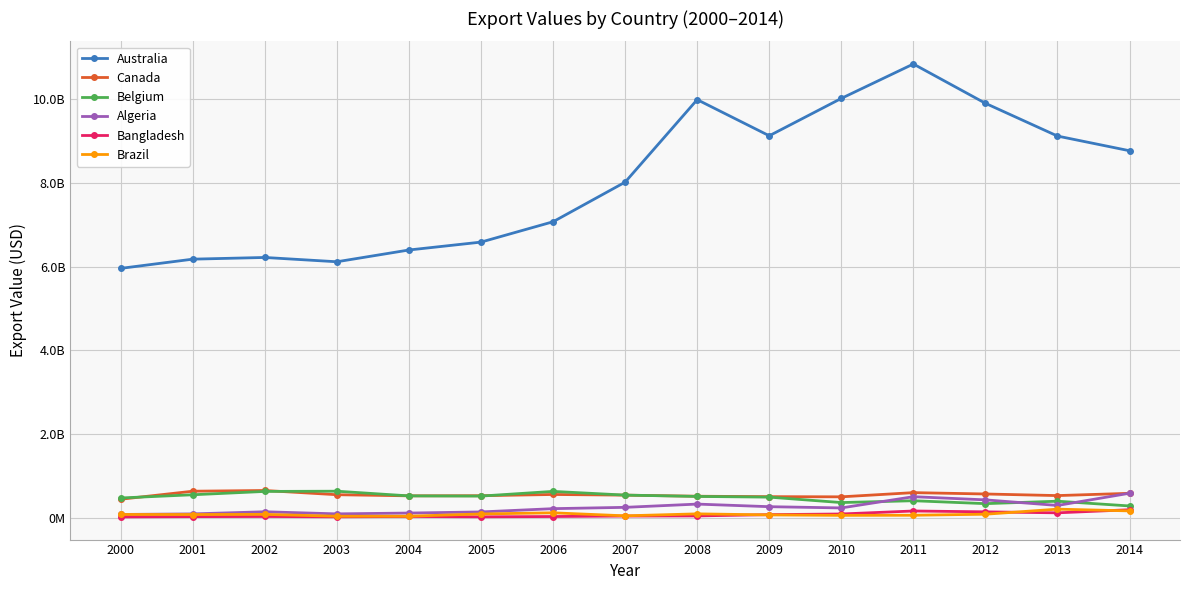

What is the spread (max minus min) of values at 2012?

9826960031